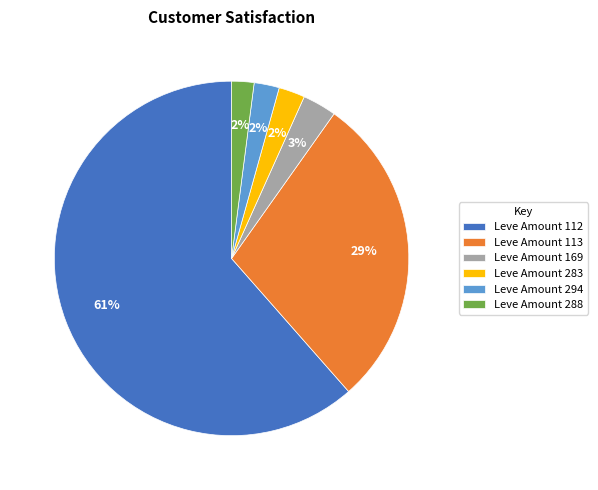

Is there any slice that represents more than half of the pie?

Yes